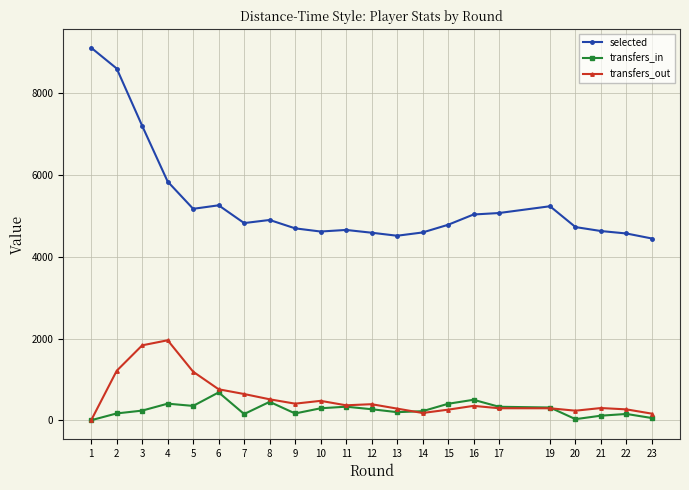

What is the minimum value for selected?

4448